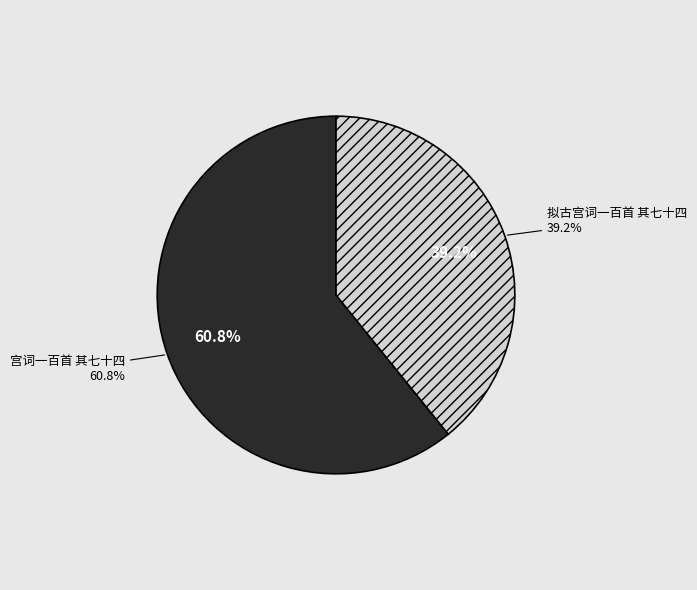

Which category accounts for the majority?

宫词一百首 其七十四